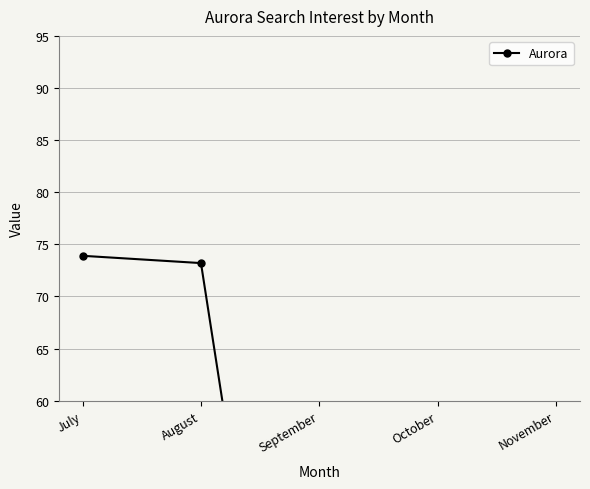

List the labels in order of value, smallest first.

September, October, November, August, July